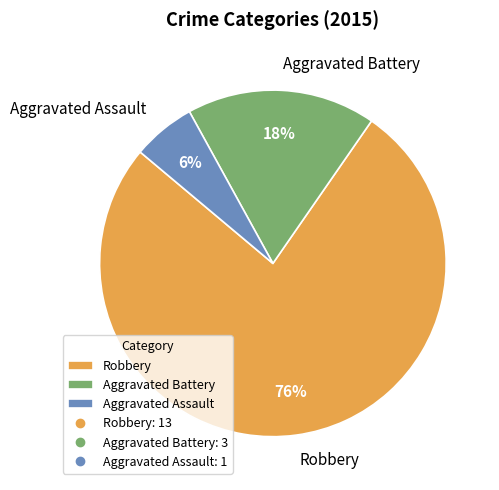

To the nearest percent, what portion does Aggravated Battery represent?

18%